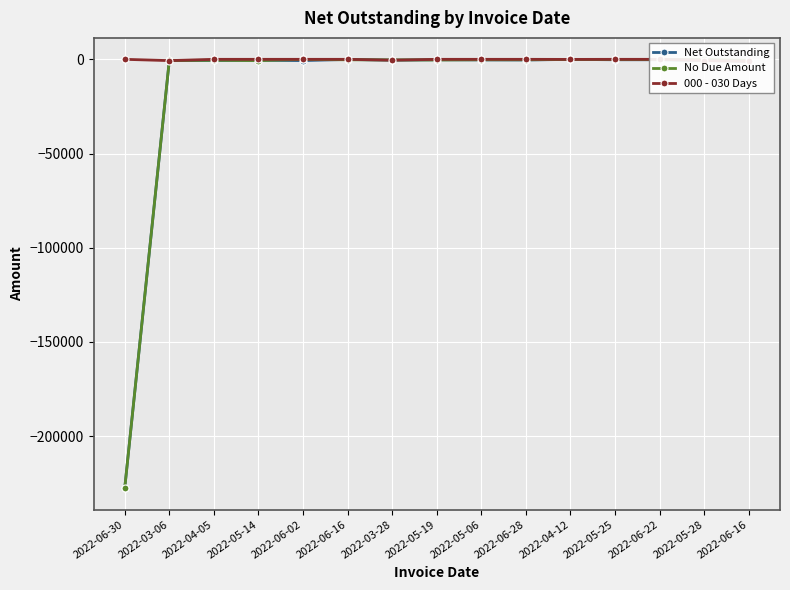

True or false: 000 - 030 Days and Net Outstanding intersect in this chart.

False